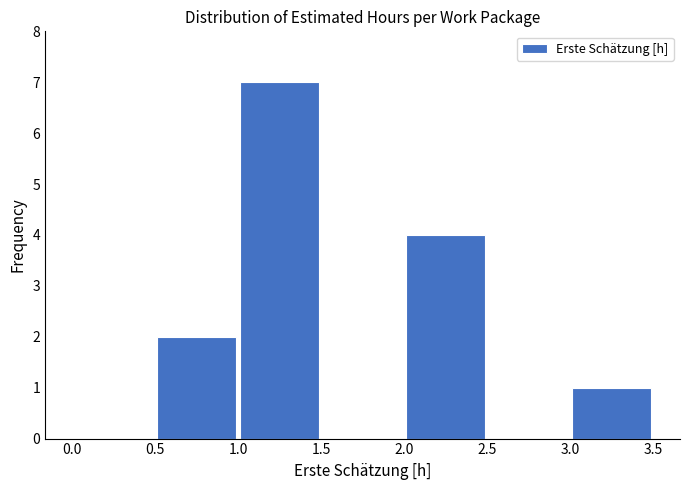

Which range on the x-axis has the tallest bar?

1.0 to 1.5